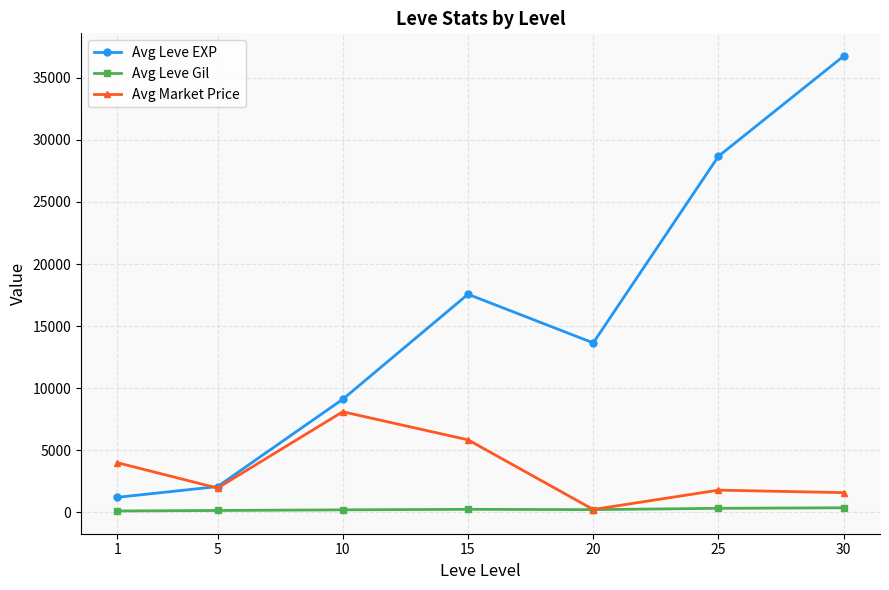

What is the maximum value for Avg Market Price?

8104.5